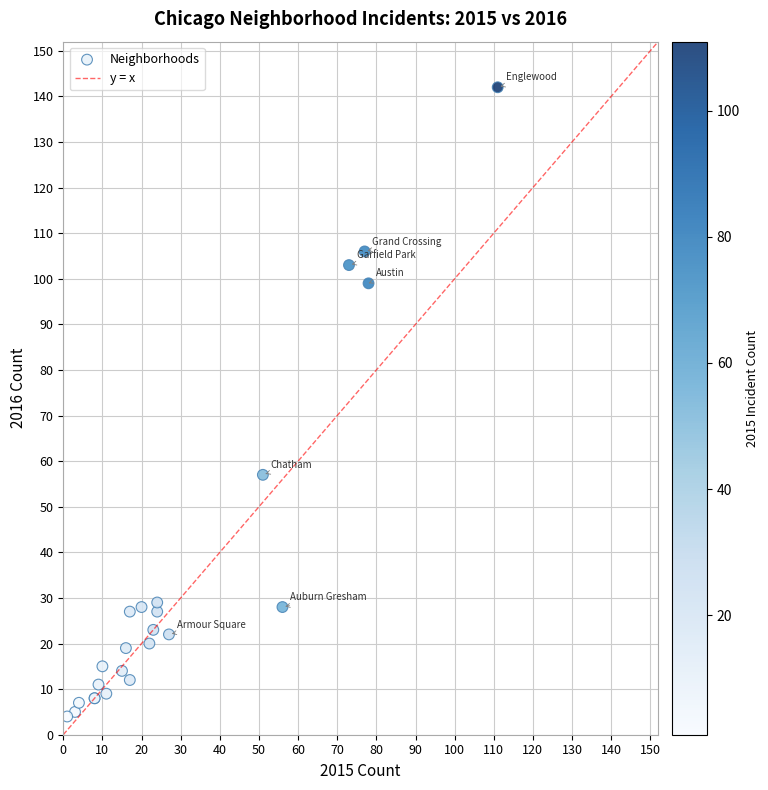

What Y value in the scatter plot is closest to 73?

57